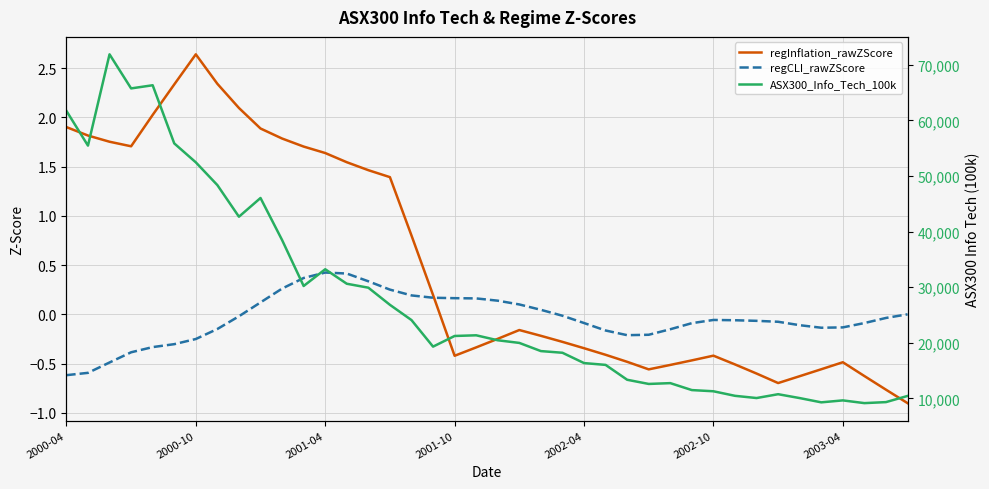

True or false: ASX300_Info_Tech_100k and regCLI_rawZScore cross at least once.

False